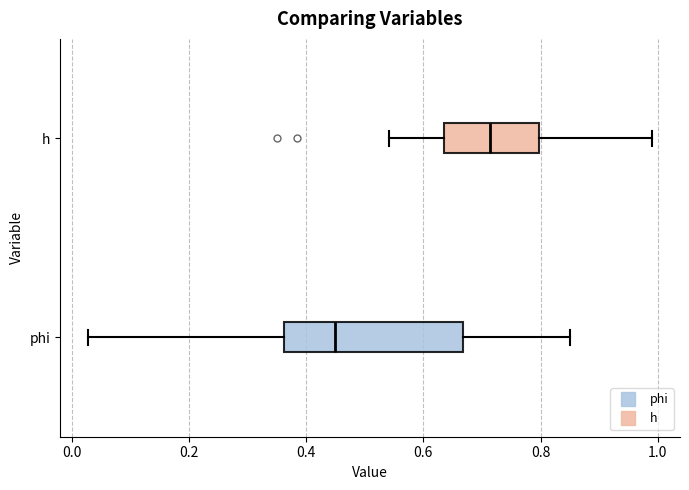

Where is the left edge of the box for h on the x-axis? The values are not printed on the chart, so give them approximately, as read against the axis.

0.64